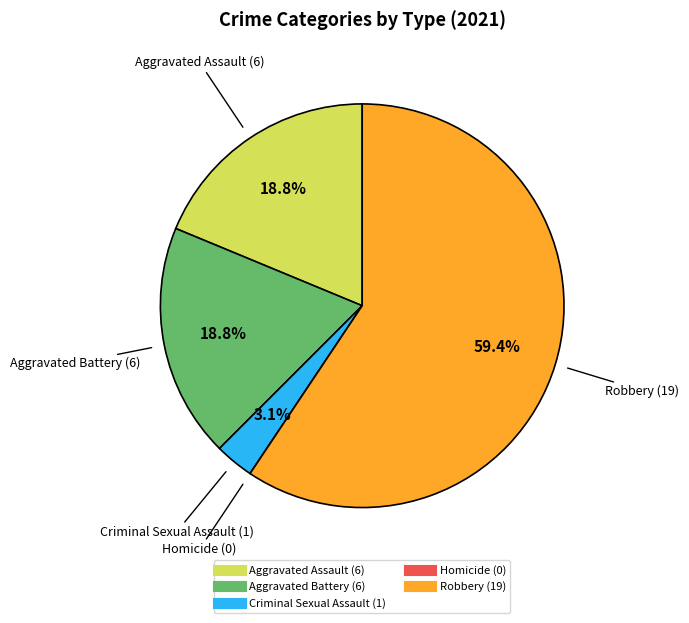

Is there any slice that represents more than half of the pie?

Yes